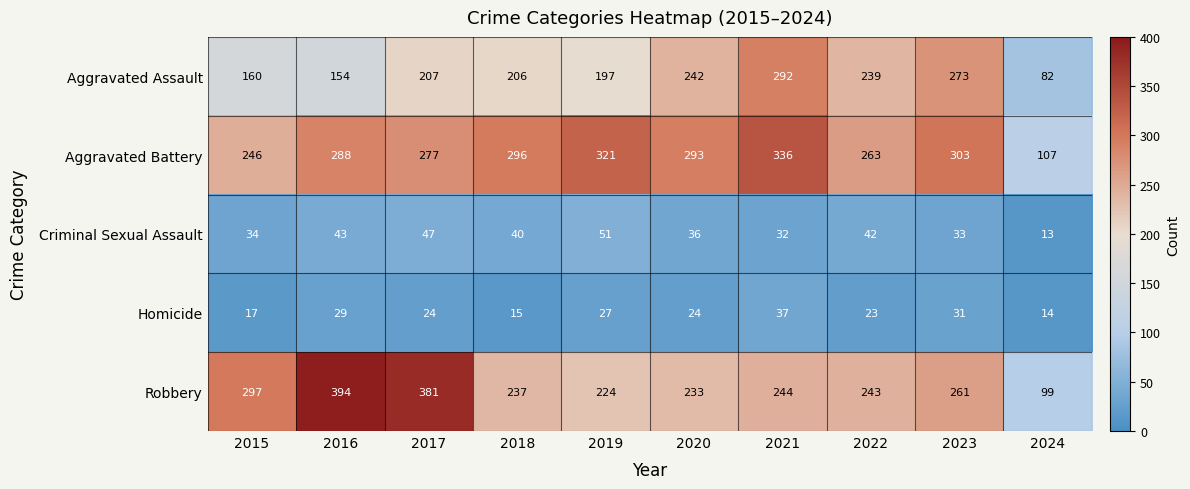

What is the difference between the Robbery values at 2021 and 2023?

17